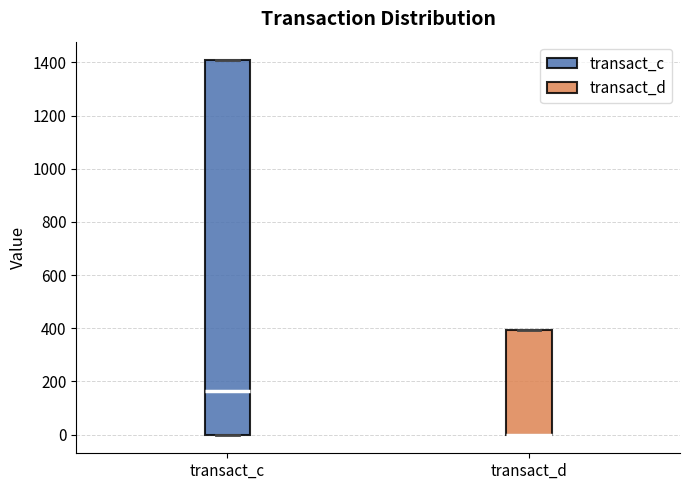

Reading left to right, transcribe this box plot: for each box, give where its median line is, the range the box spans, and where its two whiskers end, as read against the y-axis. The values are not printed on the chart, so give them approximately, as read against the axis.

transact_c: median 160, box 0 to 1400, whiskers 0 to 1400
transact_d: median 0 (drawn on the box's lower edge), box 0 to 400, whiskers 0 to 400